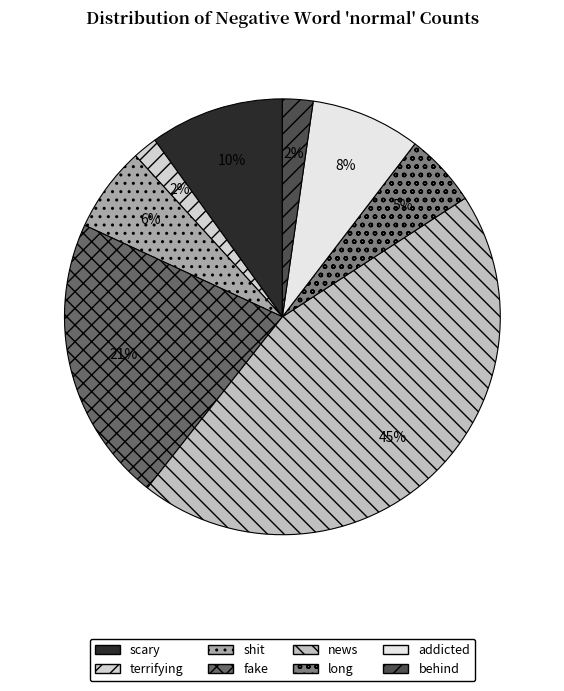

How many segments does this pie chart have?

8